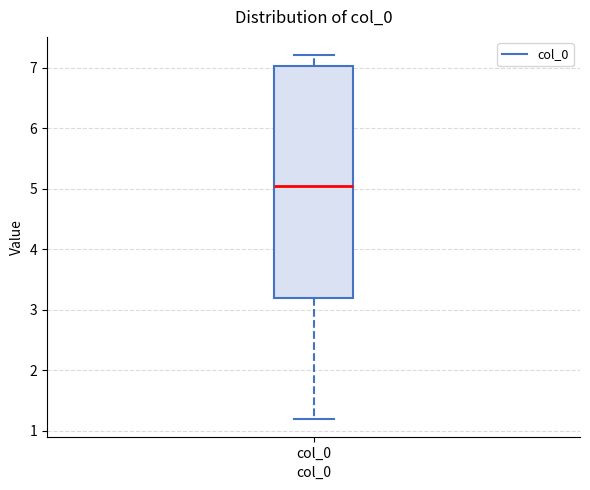

Read this box plot against the y-axis: the position of the median line, the range covered by the box, and the ends of both whiskers. The values are not printed on the chart, so give them approximately, as read against the axis.

median 5.0, box 3.2 to 7.0, whiskers 1.2 to 7.2